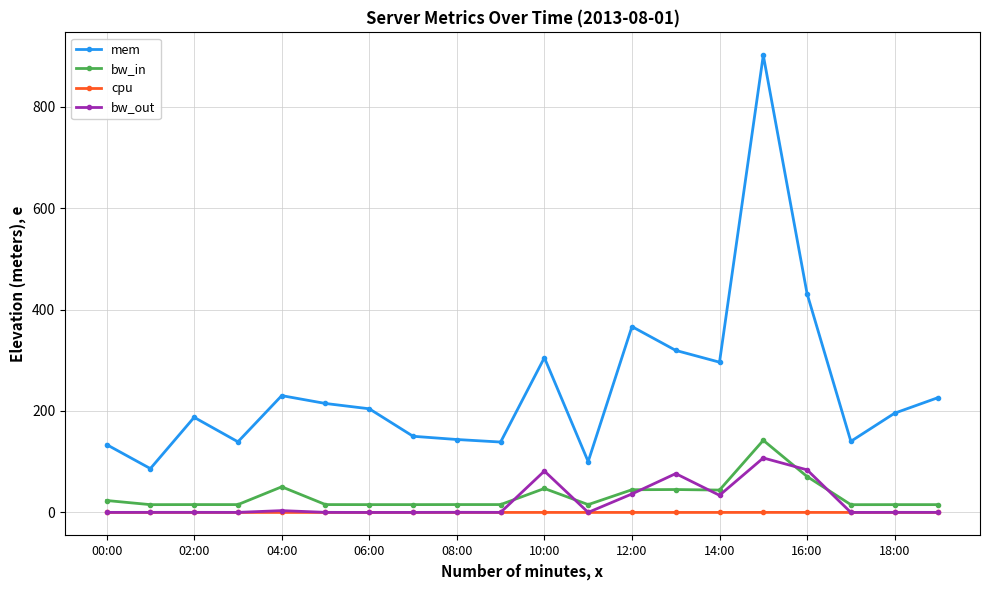

True or false: mem has more than 1 interior local peaks.

True